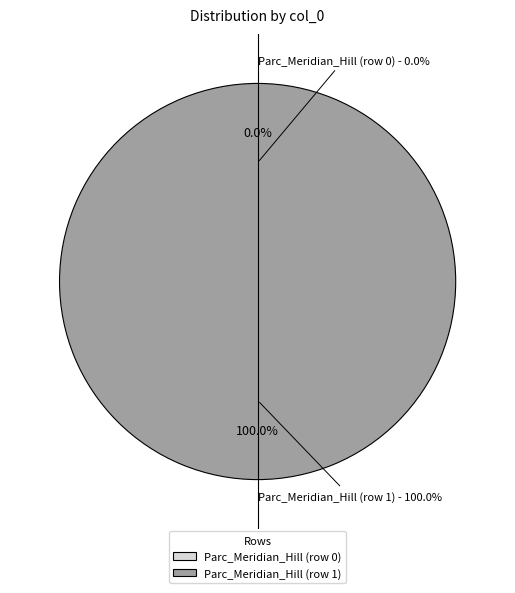

Which slice is the smallest?

Parc_Meridian_Hill (row 0)